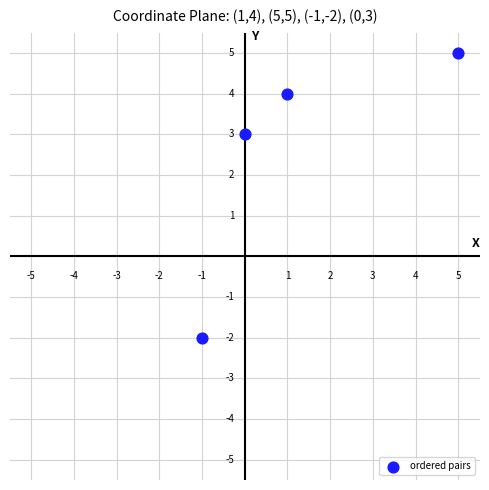

What is the range of X values (max minus min)?

6